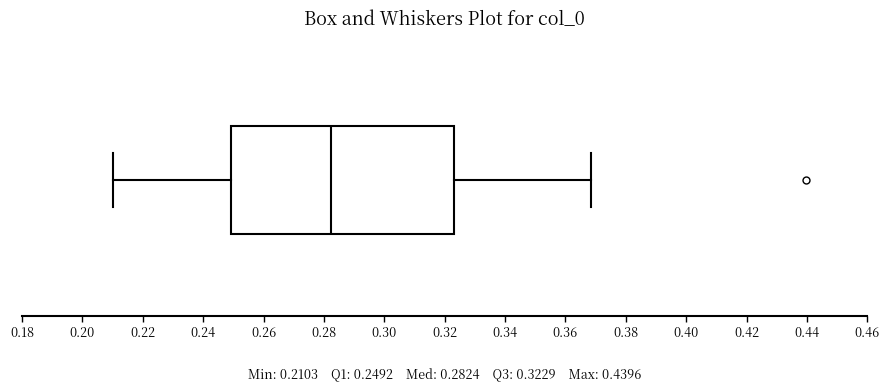

Where is the left edge of the box on the x-axis? The values are not printed on the chart, so give them approximately, as read against the axis.

0.250